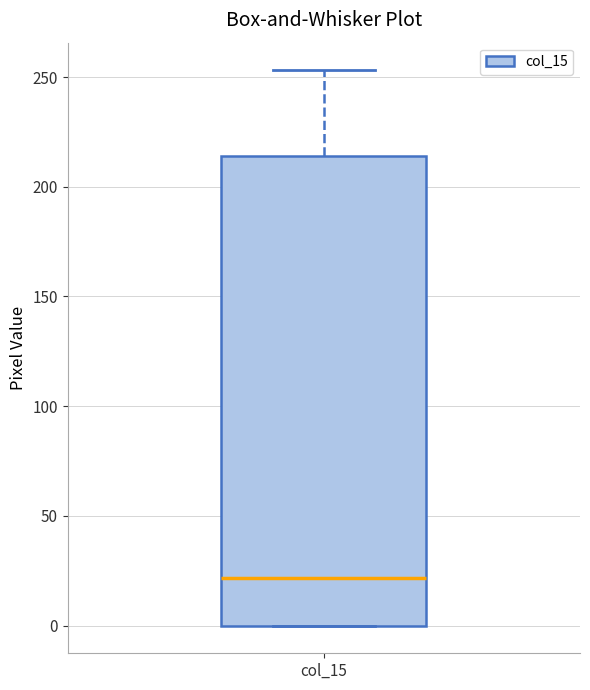

Transcribe this box plot: give where the median line is, the range the box spans, and where the two whiskers end, as read against the y-axis. The values are not printed on the chart, so give them approximately, as read against the axis.

median 20, box 0 to 215, whiskers 0 to 255